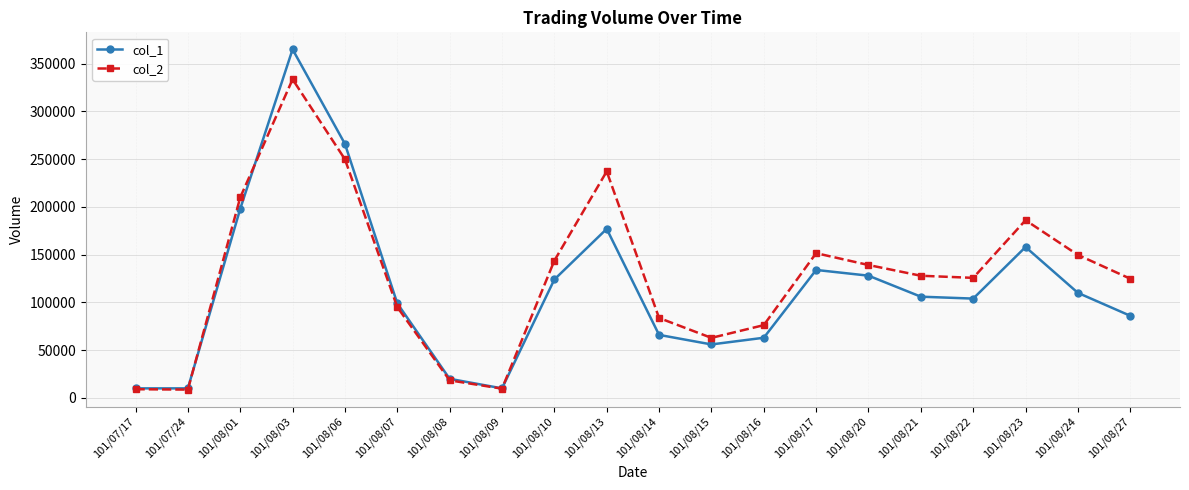

Between 101/07/24 and 101/08/22, which series saw the biggest shift?

col_2